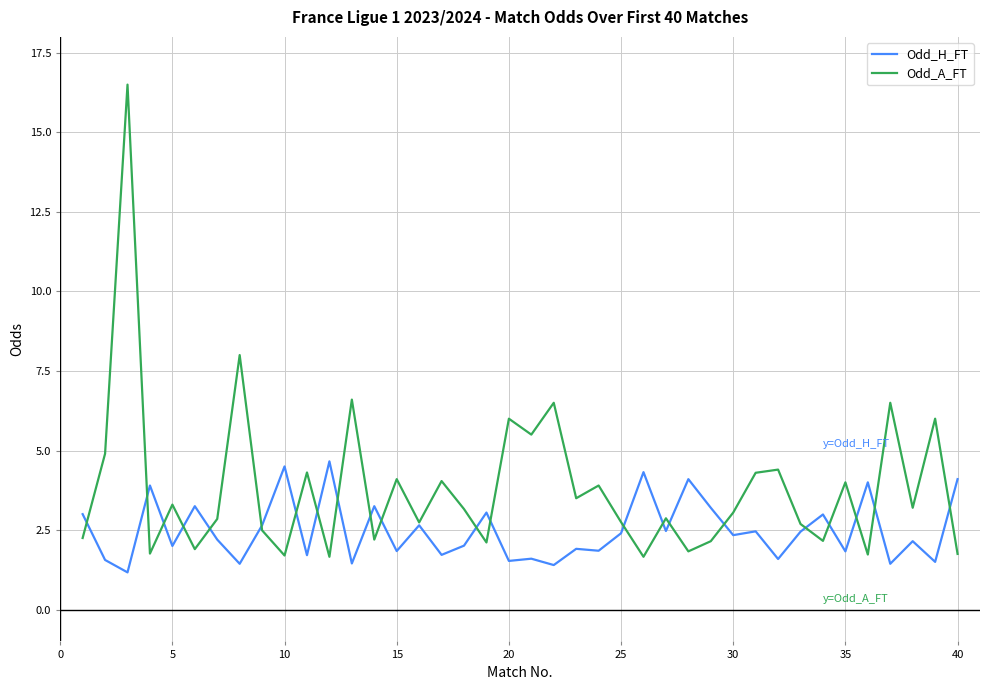

Which series has the widest spread of values?

Odd_A_FT